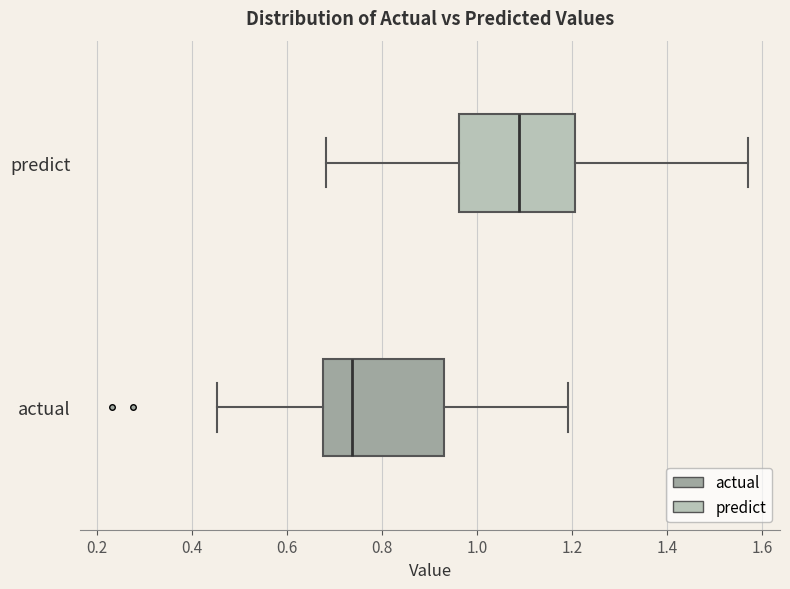

Which box's median line is the furthest to the left?

actual